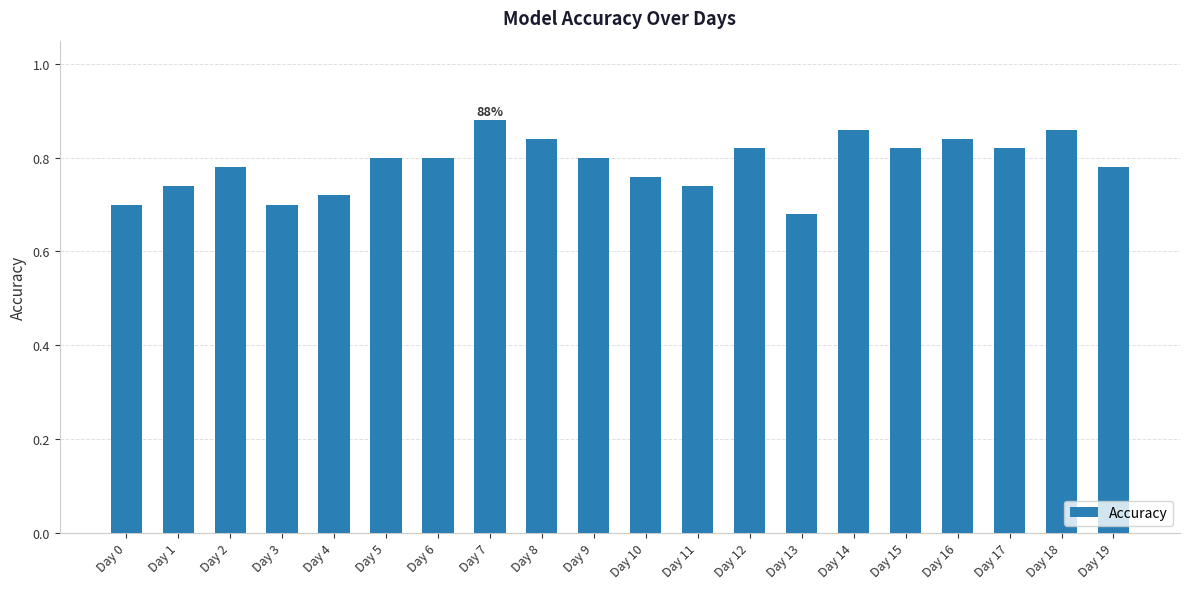

Which category has the lowest value across all series?

Day 13